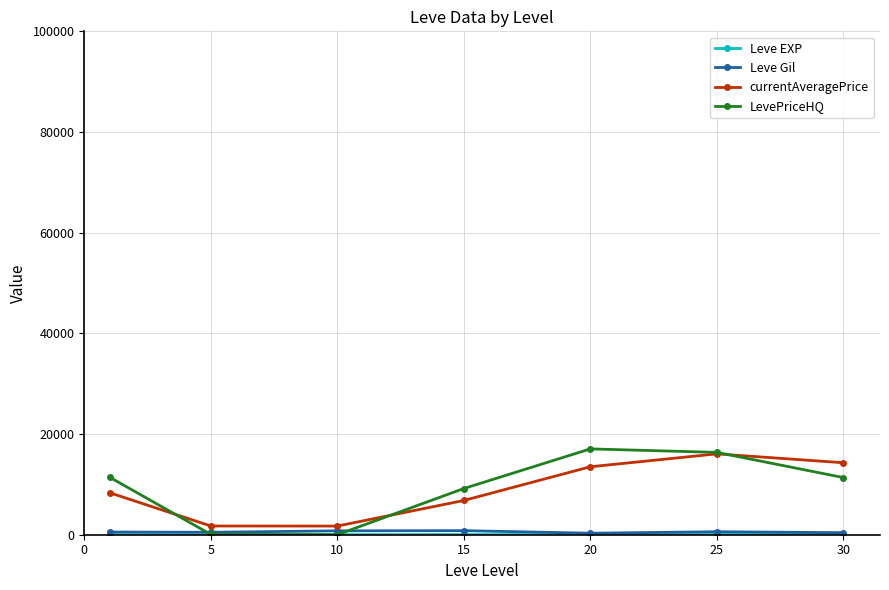

How many interior local peaks does the LevePriceHQ series have?

1